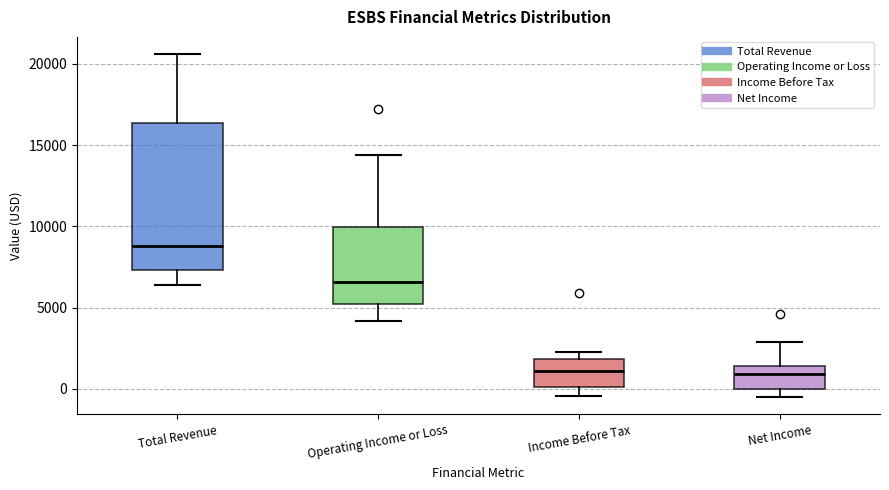

Reading left to right, read every box against the y-axis: the position of its median line, the range the box covers, and the ends of its whiskers. The values are not printed on the chart, so give them approximately, as read against the axis.

Total Revenue: median 9000, box 7500 to 16500, whiskers 6500 to 20500
Operating Income or Loss: median 6500, box 5000 to 10000, whiskers 4000 to 14500
Income Before Tax: median 1000, box 0 to 2000, whiskers -500 to 2500
Net Income: median 1000, box 0 to 1500, whiskers -500 to 3000